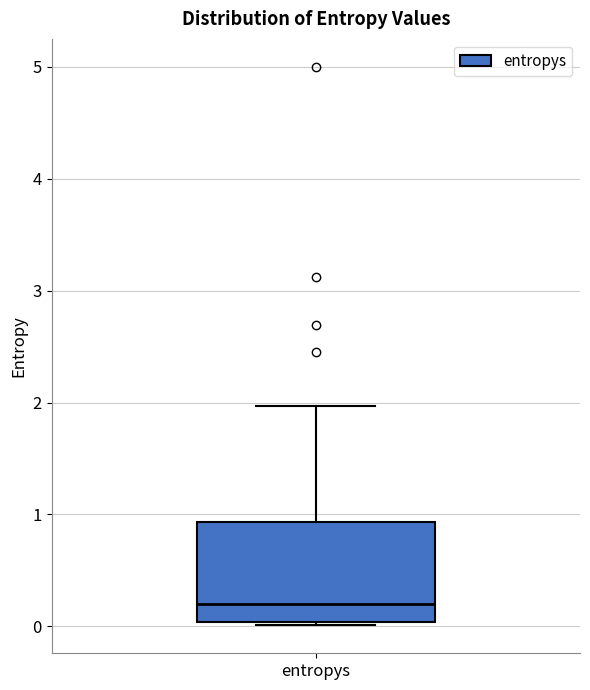

Transcribe this box plot: give where the median line is, the range the box spans, and where the two whiskers end, as read against the y-axis. The values are not printed on the chart, so give them approximately, as read against the axis.

median 0.2, box 0.0 to 0.9, whiskers 0.0 (just below the box's lower edge) to 2.0